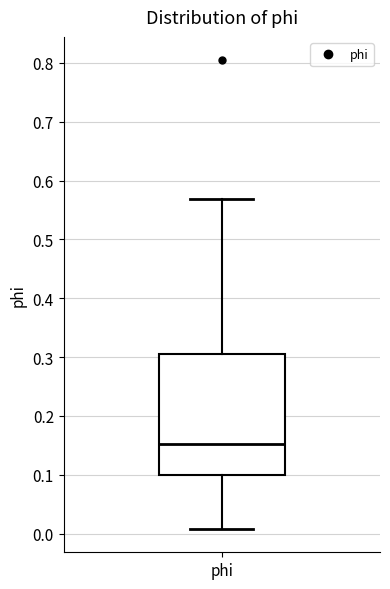

Read this box plot against the y-axis: the position of the median line, the range covered by the box, and the ends of both whiskers. The values are not printed on the chart, so give them approximately, as read against the axis.

median 0.15, box 0.10 to 0.31, whiskers 0.01 to 0.57